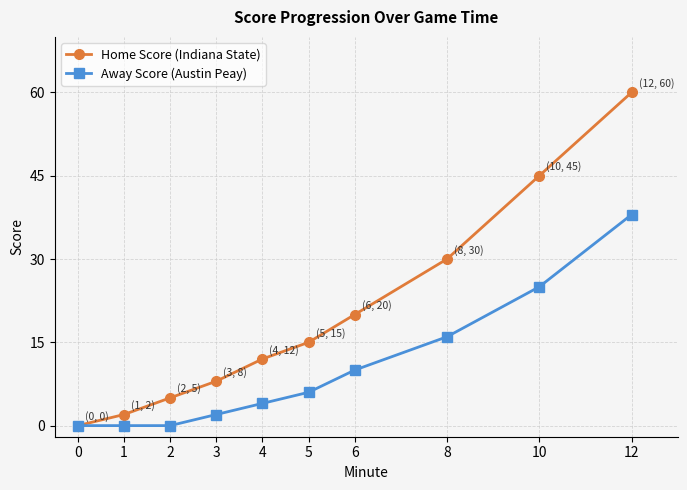

How many data points in Away Score (Austin Peay) are less than 6?

5